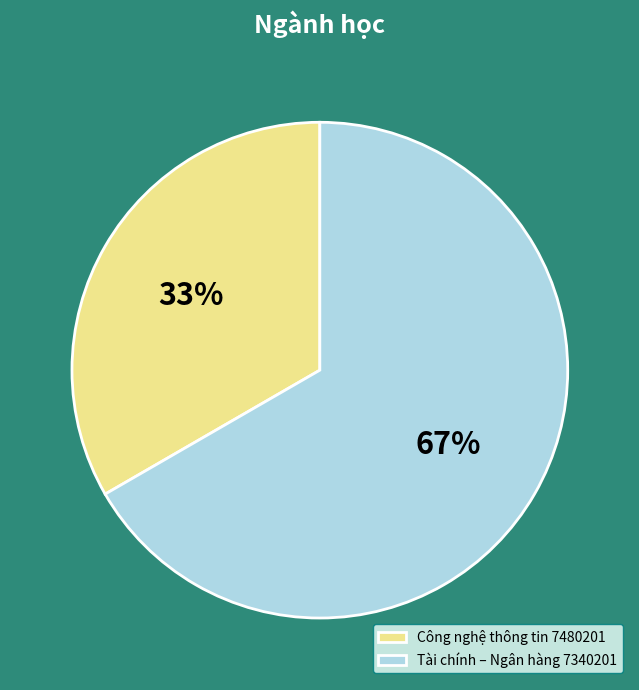

Which slice is the smallest?

Công nghệ thông tin 7480201